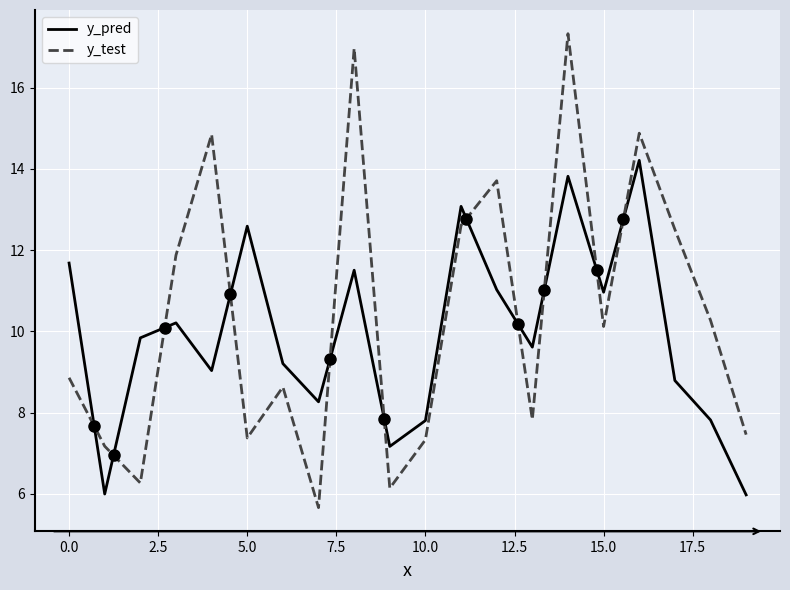

Which series ends up on top after the final intersection of y_test and y_pred?

y_test